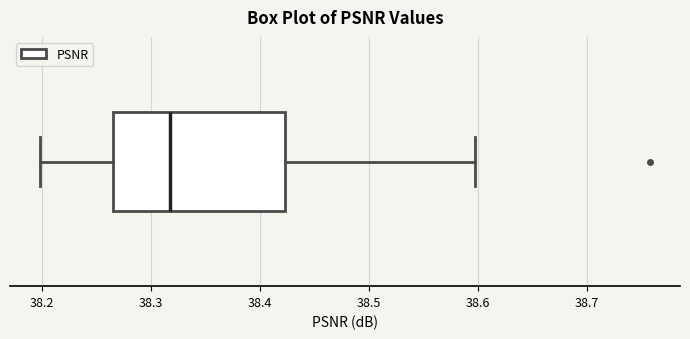

Read this box plot against the x-axis: the position of the median line, the range covered by the box, and the ends of both whiskers. The values are not printed on the chart, so give them approximately, as read against the axis.

median 38.32, box 38.27 to 38.42, whiskers 38.20 to 38.60